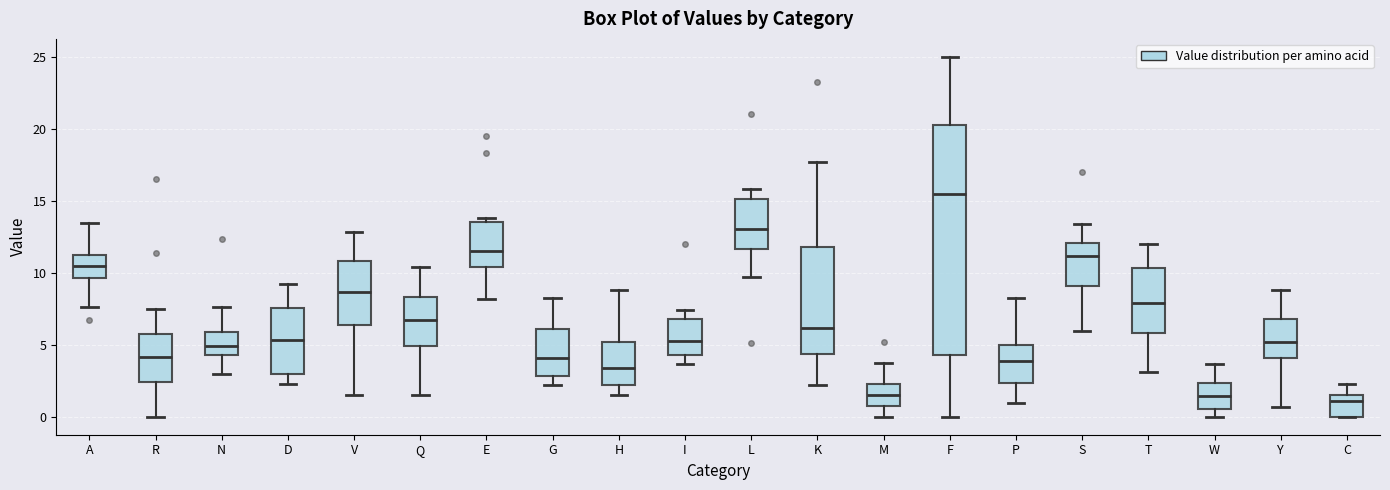

Where does the upper whisker of the box for V end on the y-axis? The values are not printed on the chart, so give them approximately, as read against the axis.

13.0